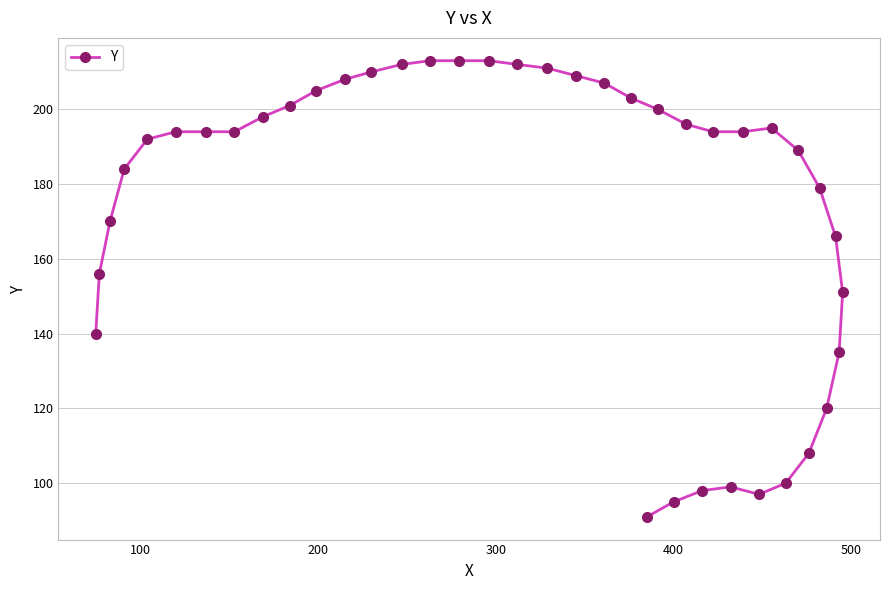

What is the average value?

174